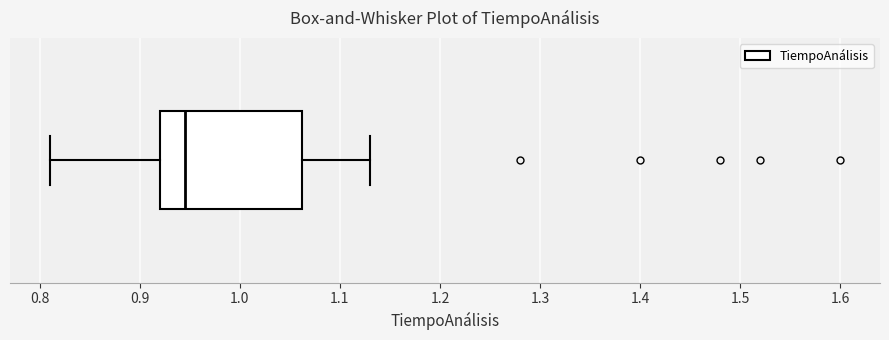

Transcribe this box plot: give where the median line is, the range the box spans, and where the two whiskers end, as read against the x-axis. The values are not printed on the chart, so give them approximately, as read against the axis.

median 0.95, box 0.92 to 1.06, whiskers 0.81 to 1.13